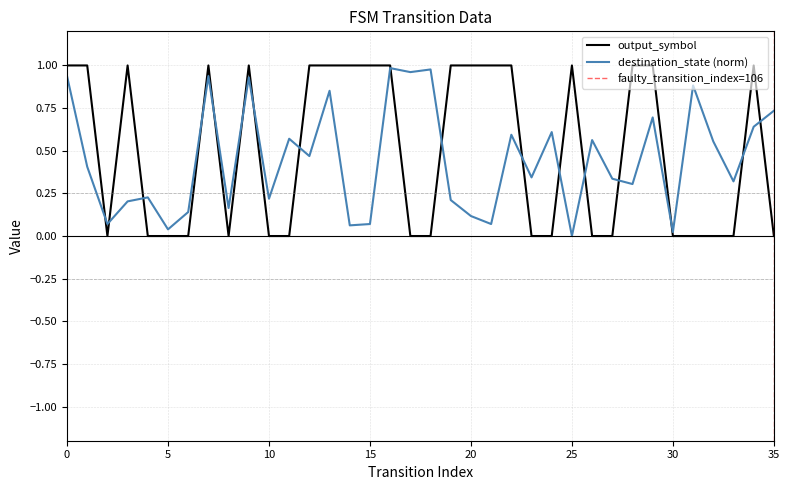

How many times do destination_state and output_symbol cross each other?

17